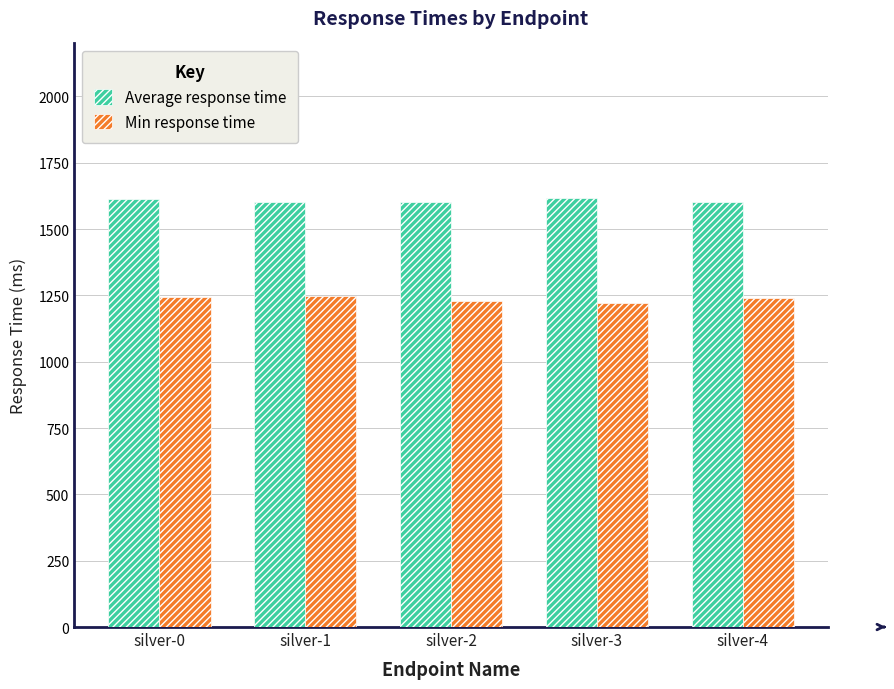

Does the chart contain any negative values?

No